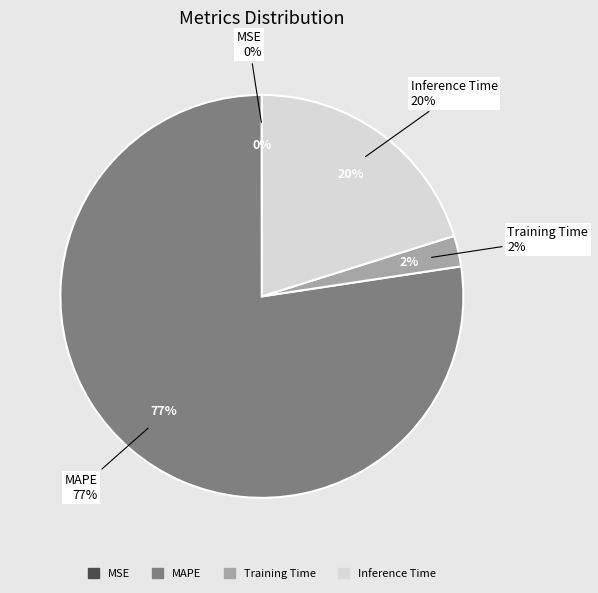

To the nearest percent, what is the difference between the largest and smallest slice percentages?

77%